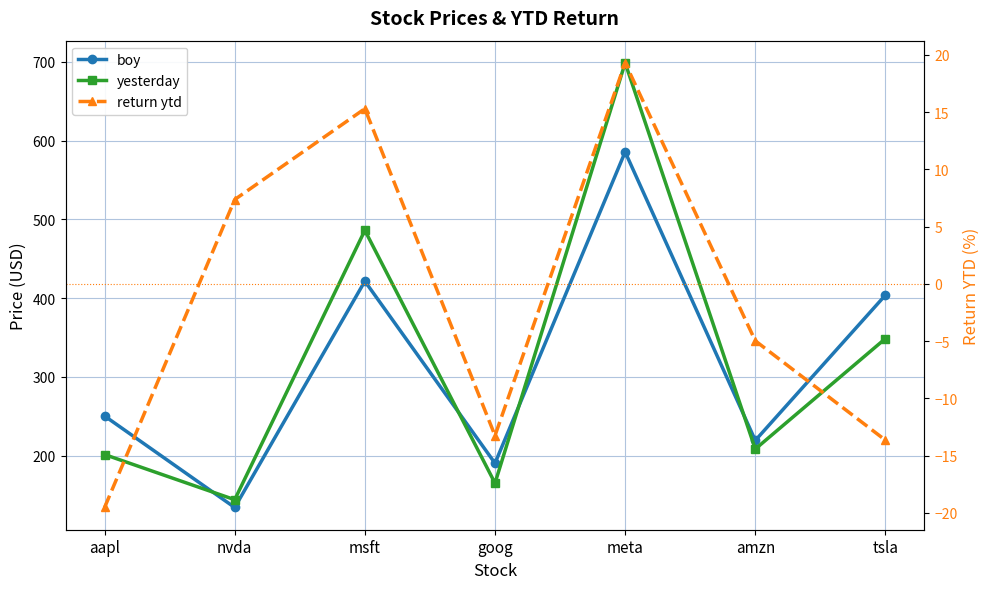

Is this an area chart (filled region under the line)?

No